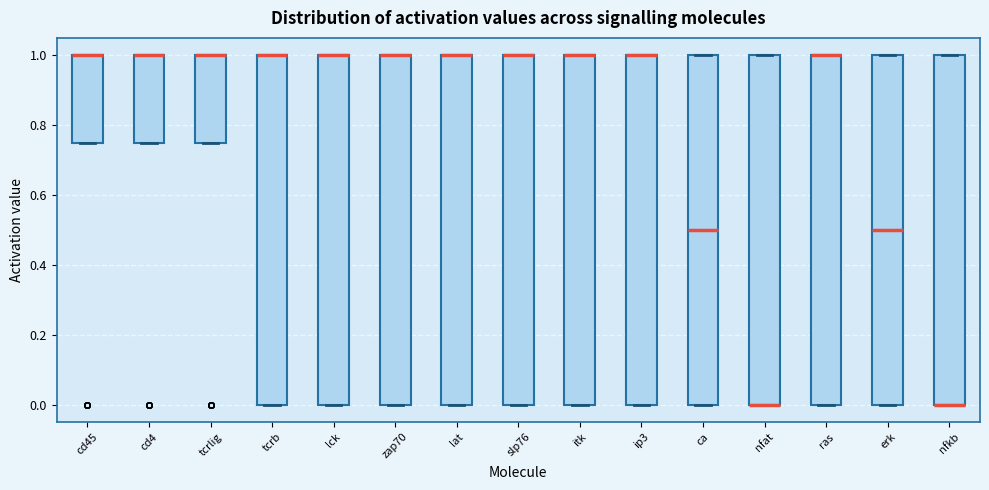

Reading left to right, transcribe this box plot: for each box, give where its median line is, the range the box spans, and where its two whiskers end, as read against the y-axis. The values are not printed on the chart, so give them approximately, as read against the axis.

cd45: median 1.00 (drawn on the box's upper edge), box 0.76 to 1.00, whiskers 0.76 to 1.00
cd4: median 1.00 (drawn on the box's upper edge), box 0.76 to 1.00, whiskers 0.76 to 1.00
tcrlig: median 1.00 (drawn on the box's upper edge), box 0.76 to 1.00, whiskers 0.76 to 1.00
tcrb: median 1.00 (drawn on the box's upper edge), box 0.00 to 1.00, whiskers 0.00 to 1.00
lck: median 1.00 (drawn on the box's upper edge), box 0.00 to 1.00, whiskers 0.00 to 1.00
zap70: median 1.00 (drawn on the box's upper edge), box 0.00 to 1.00, whiskers 0.00 to 1.00
lat: median 1.00 (drawn on the box's upper edge), box 0.00 to 1.00, whiskers 0.00 to 1.00
slp76: median 1.00 (drawn on the box's upper edge), box 0.00 to 1.00, whiskers 0.00 to 1.00
itk: median 1.00 (drawn on the box's upper edge), box 0.00 to 1.00, whiskers 0.00 to 1.00
ip3: median 1.00 (drawn on the box's upper edge), box 0.00 to 1.00, whiskers 0.00 to 1.00
ca: median 0.50, box 0.00 to 1.00, whiskers 0.00 to 1.00
nfat: median 0.00 (drawn on the box's lower edge), box 0.00 to 1.00, whiskers 0.00 to 1.00
ras: median 1.00 (drawn on the box's upper edge), box 0.00 to 1.00, whiskers 0.00 to 1.00
erk: median 0.50, box 0.00 to 1.00, whiskers 0.00 to 1.00
nfkb: median 0.00 (drawn on the box's lower edge), box 0.00 to 1.00, whiskers 0.00 to 1.00